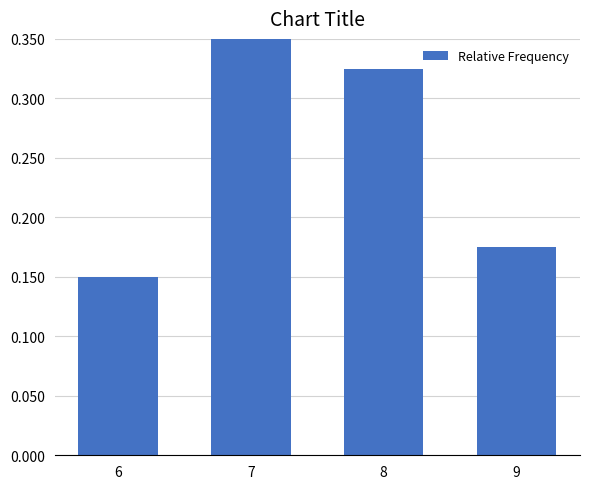

Which category has the highest value across all series?

7